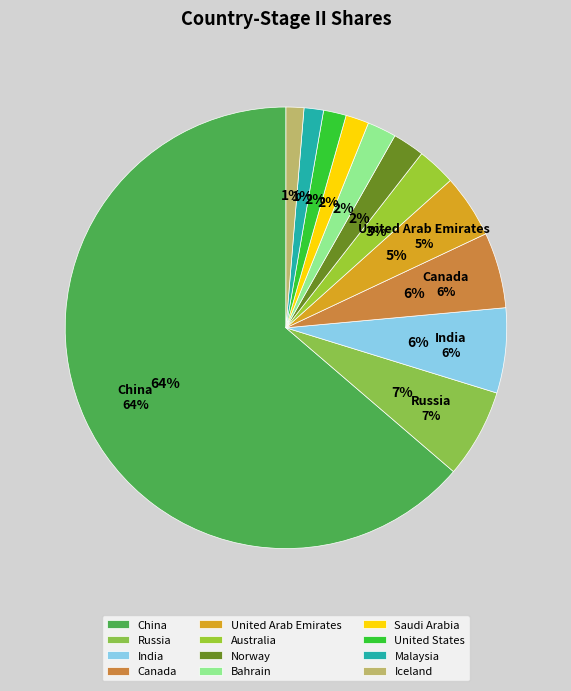

What percentage is the Canada slice, to the nearest percent?

6%